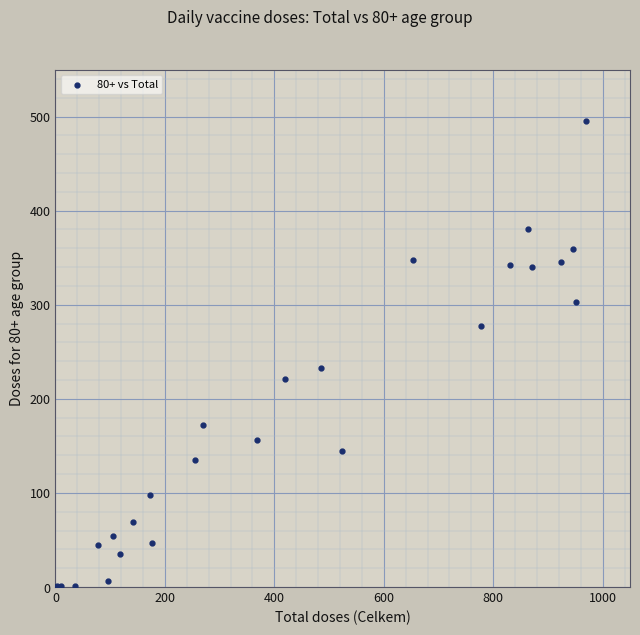

What Y value in the scatter plot is closest to 247?

233